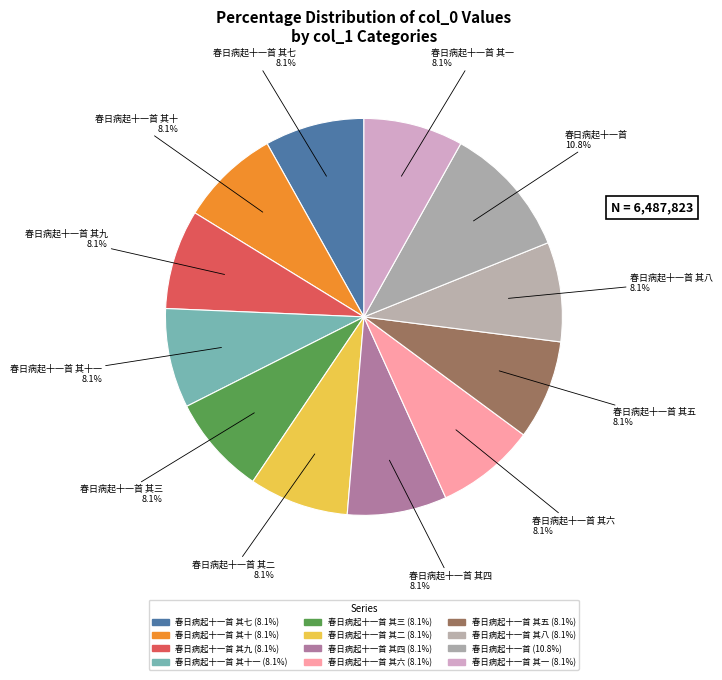

Count the number of slices in the pie.

12